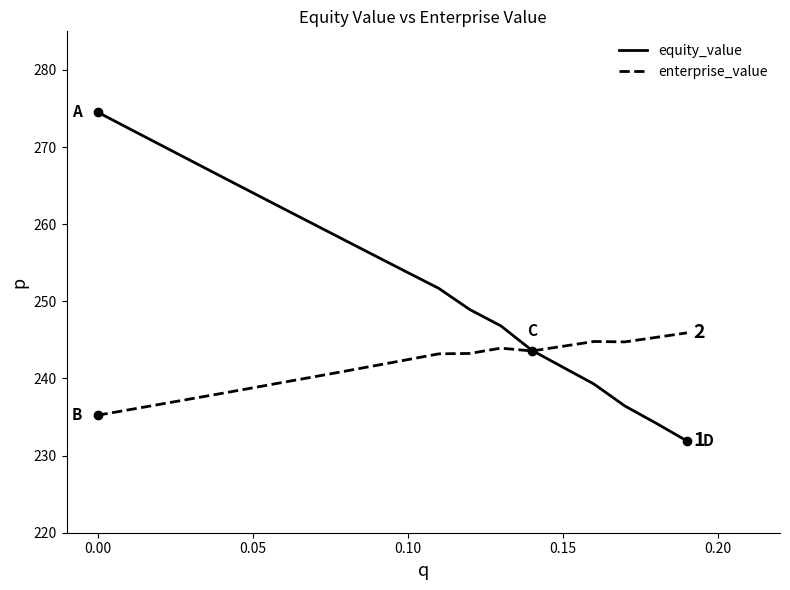

What is the sum of all equity_value values?

5079.5